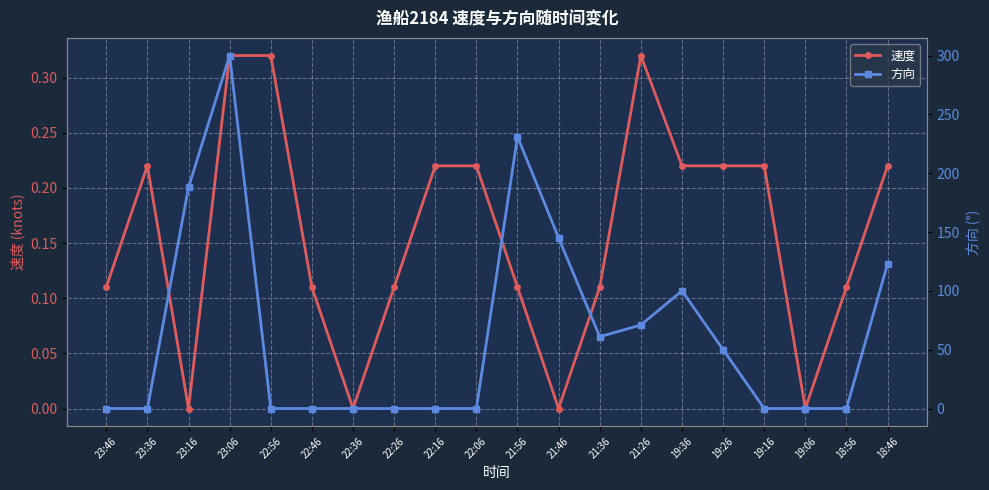

True or false: 速度 has more than 0 interior local peaks.

True